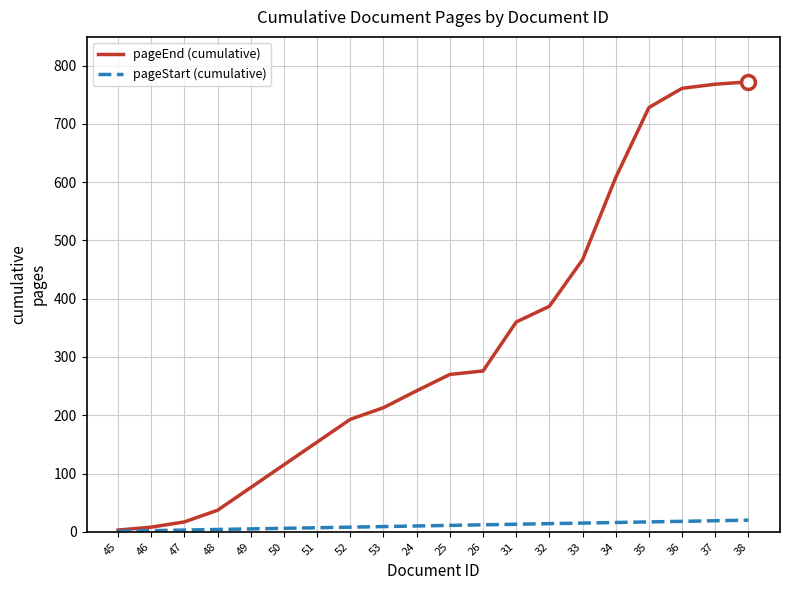

What is the total value across all series at 33?

482